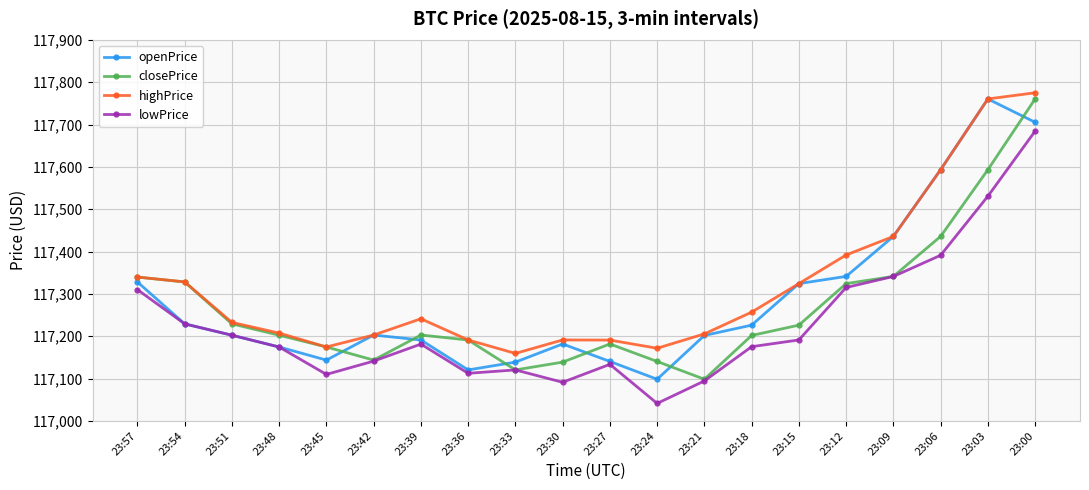

What is the highest value of the lowPrice series?

117684.4